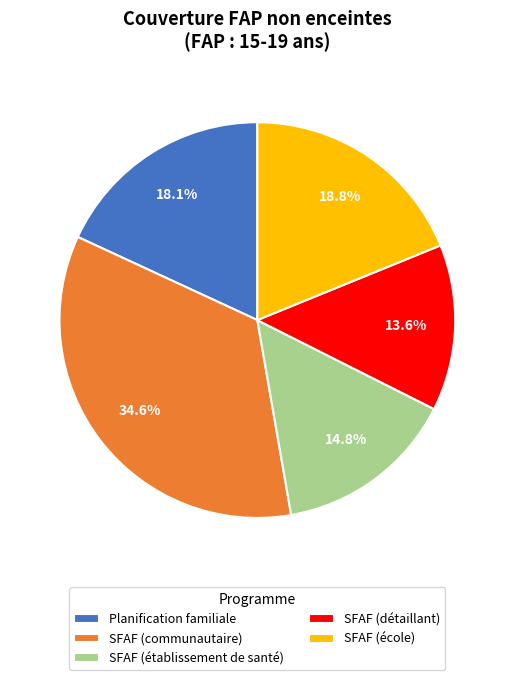

Count the number of slices in the pie.

5